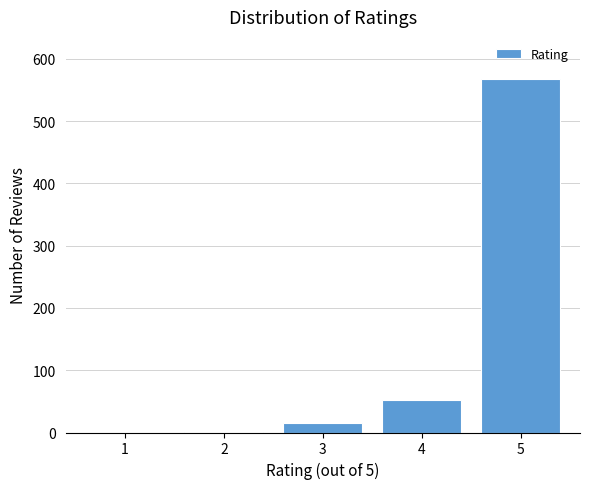

What is the sum of all values?

636